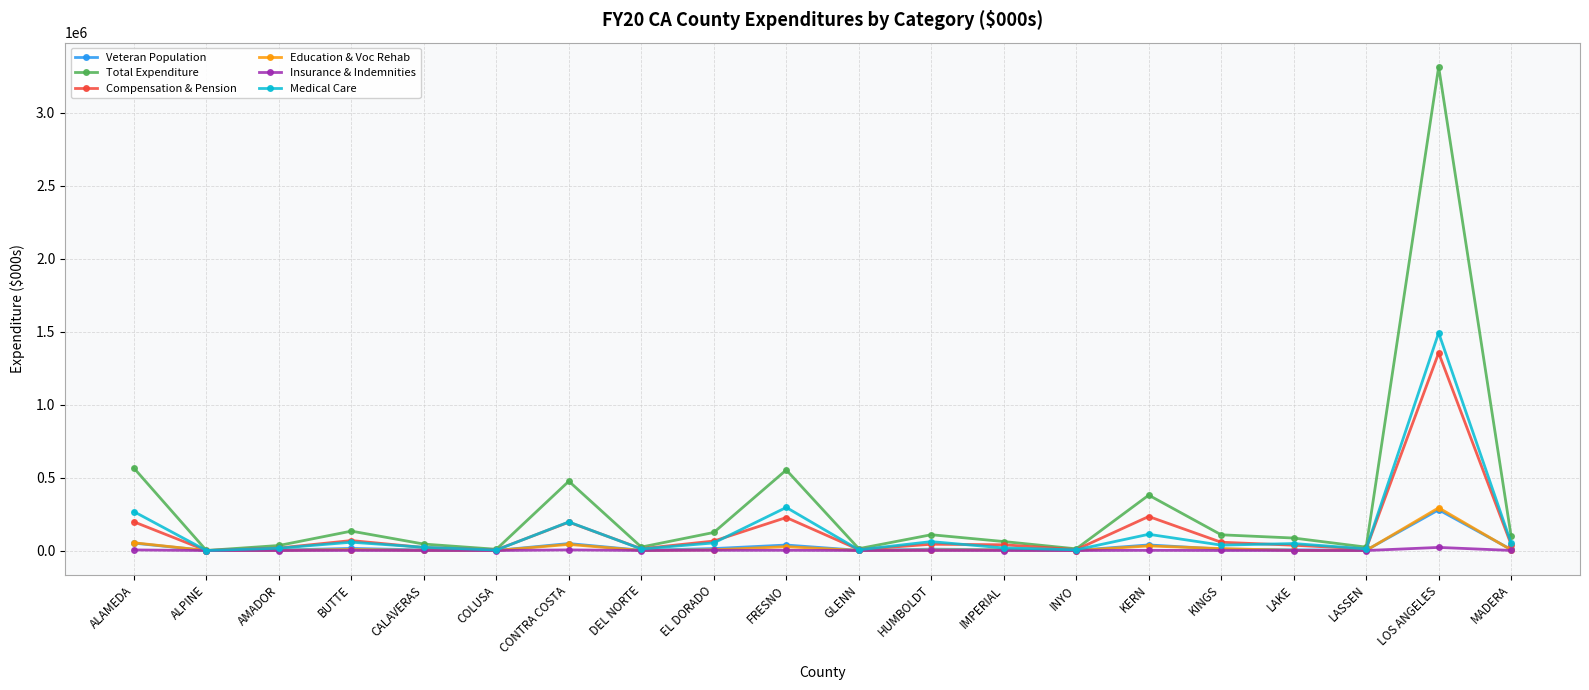

What is the maximum value for Veteran Population?

279195.7